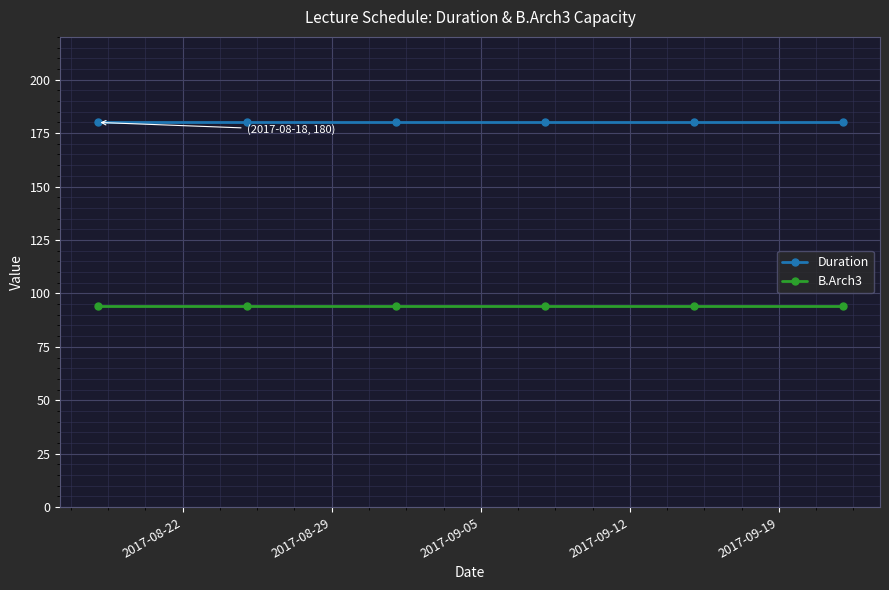

What is the value of the B.Arch3 point at the 5th from the left?

94